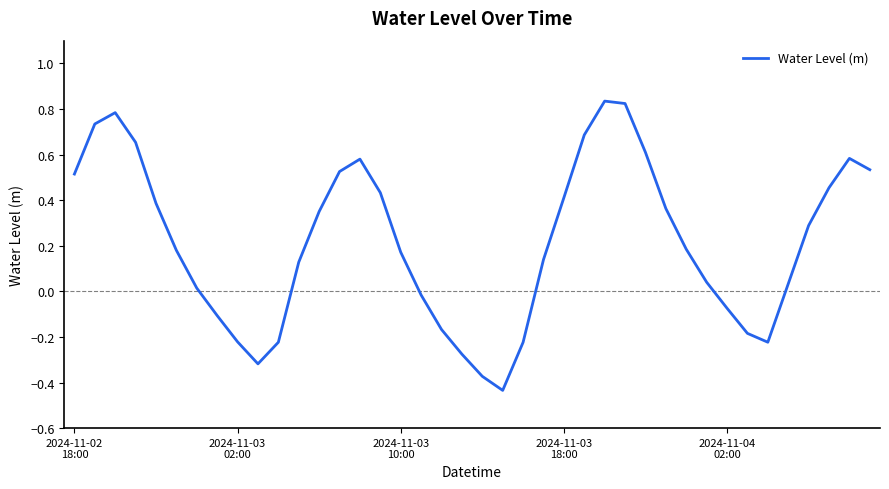

What is the difference between the maximum and minimum values?

1.3